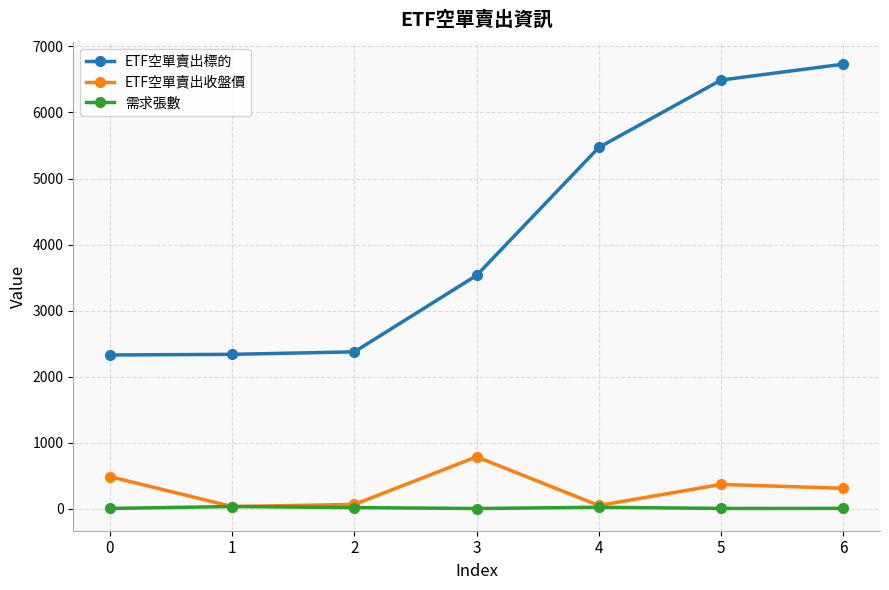

After their last crossing, which series has the higher values: 需求張數 or ETF空單賣出收盤價?

ETF空單賣出收盤價